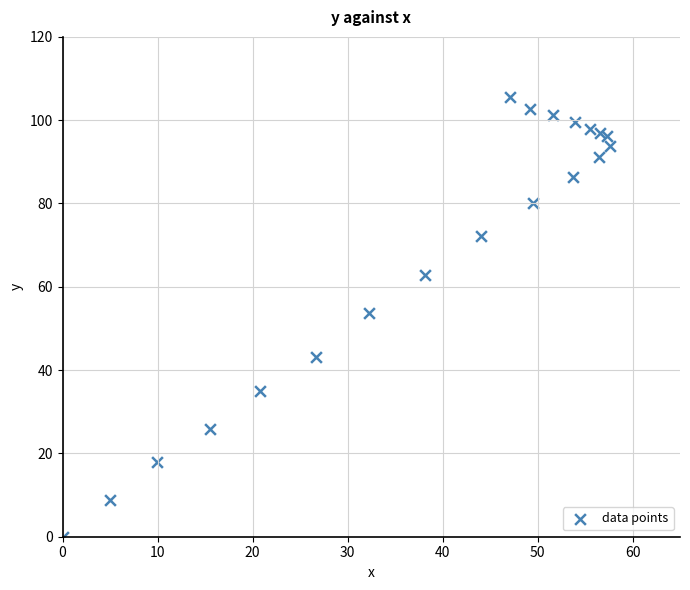

What Y value in the scatter plot is closest to 52?

53.6